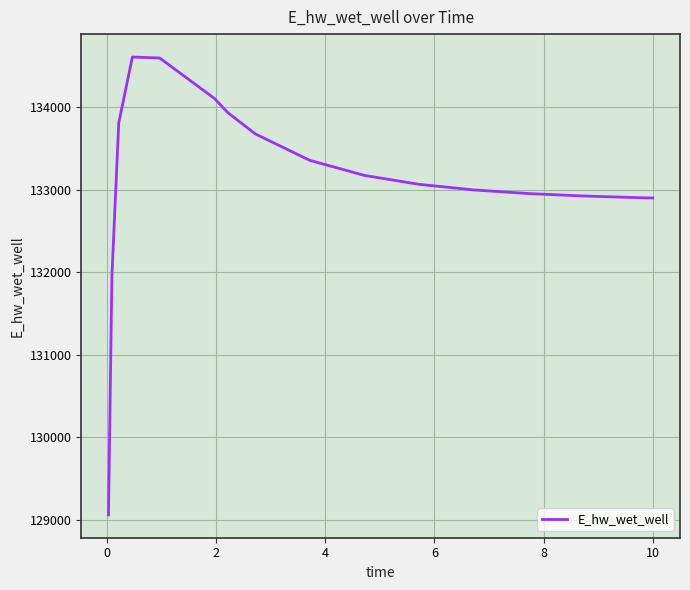

What is the average value?

133127.4